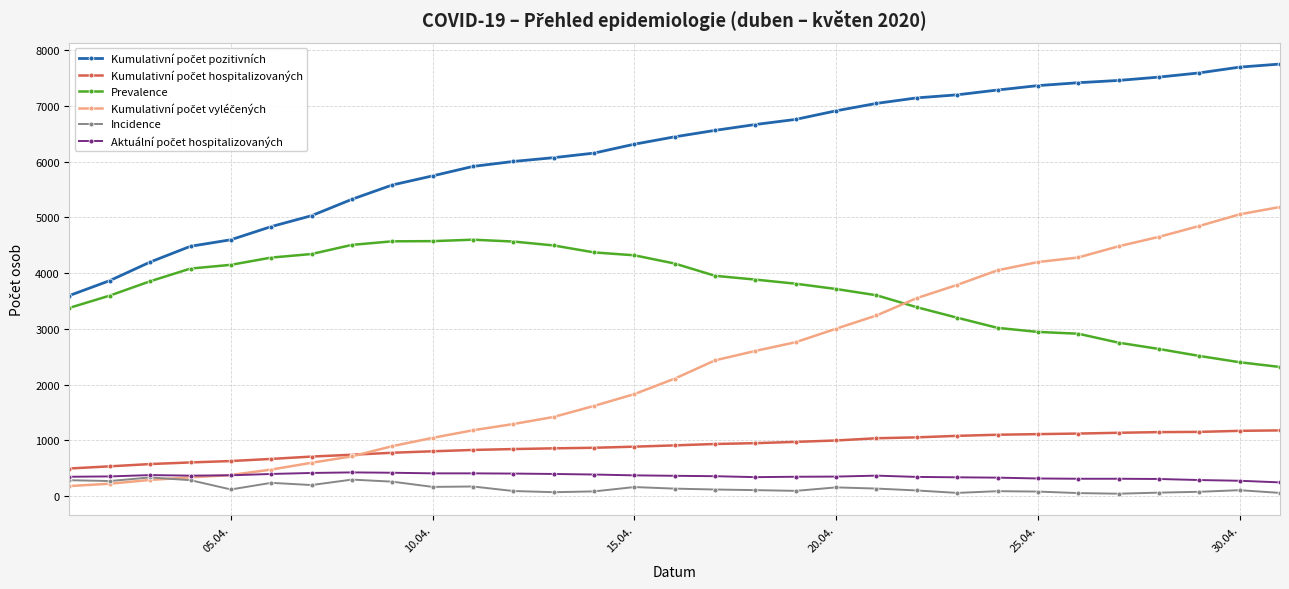

What is the maximum value shown in the chart?

7751